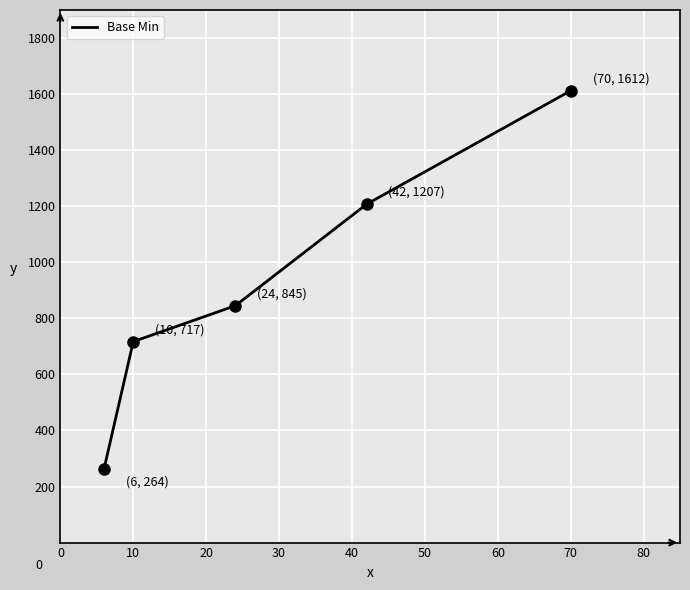

What is the smallest value displayed?

264